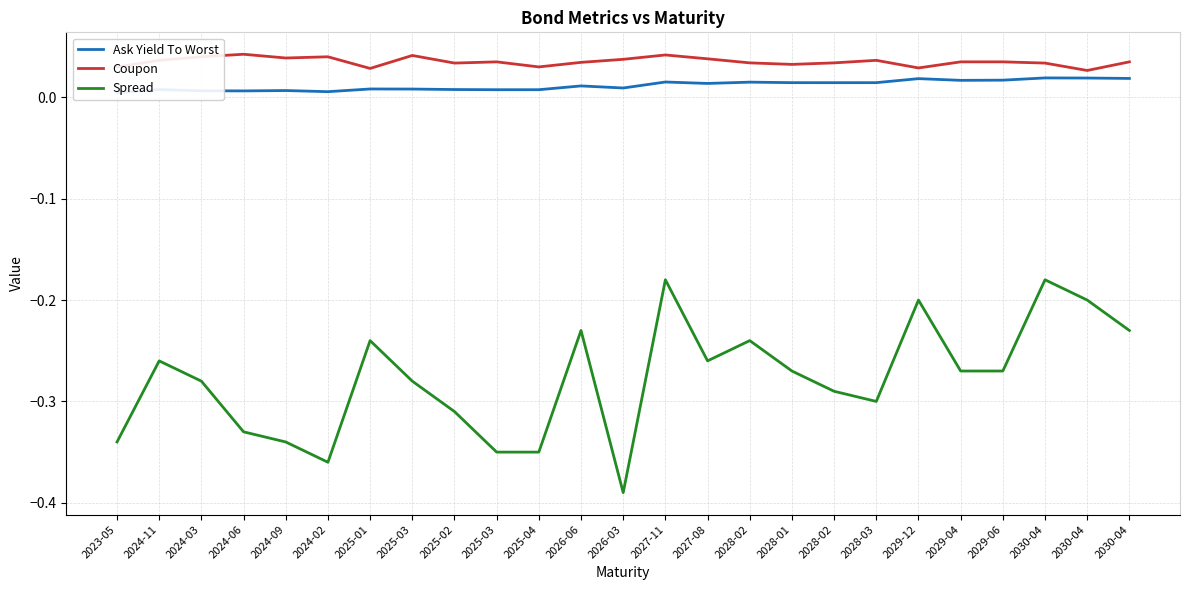

The Coupon series shows 0.1 at 2029-04. True or false?

False